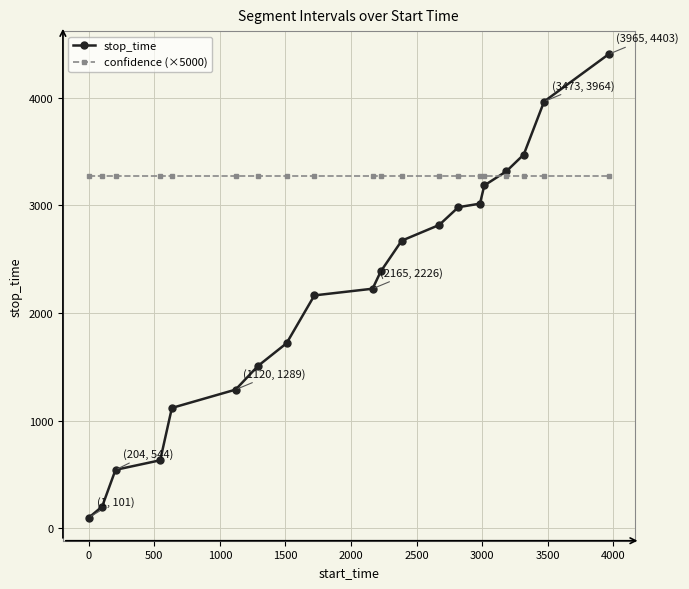

What is the value of the stop_time point at the 12th from the left?

2672.0